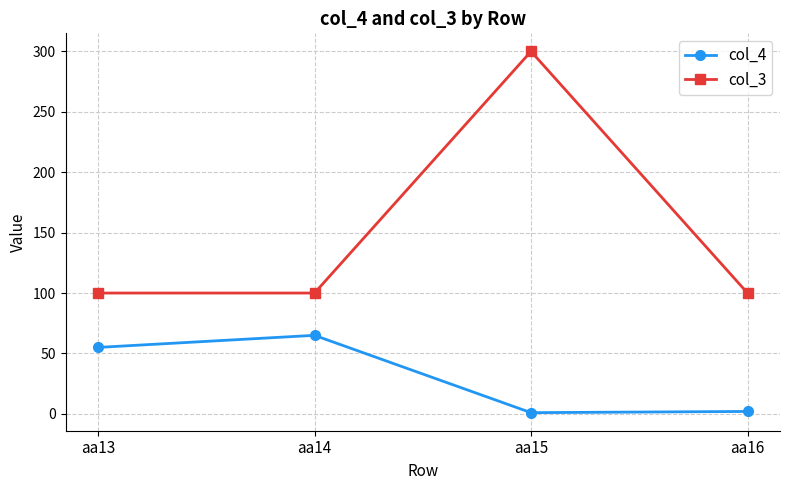

True or false: col_3 and col_4 intersect in this chart.

False